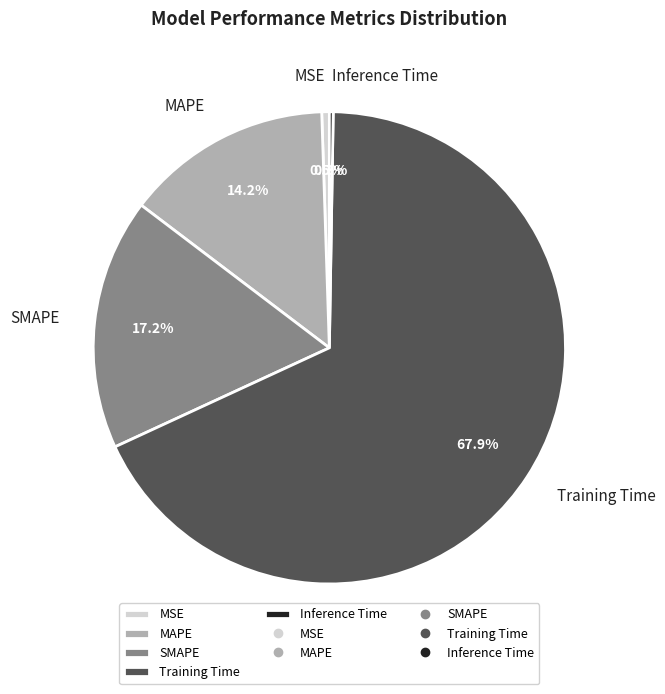

What percentage do MAPE and Training Time together represent?

82.0%